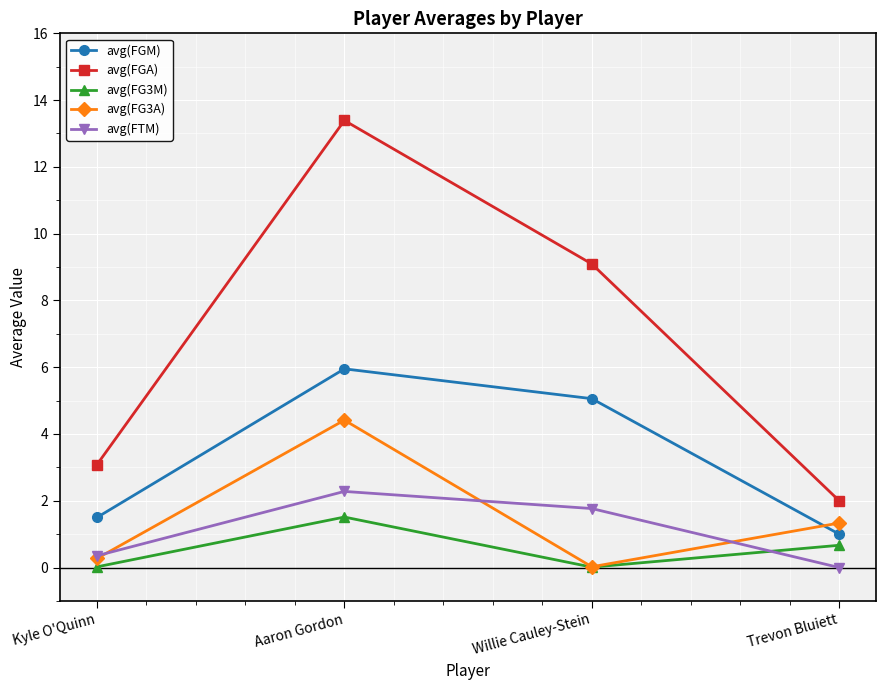

What is the maximum value shown in the chart?

13.4